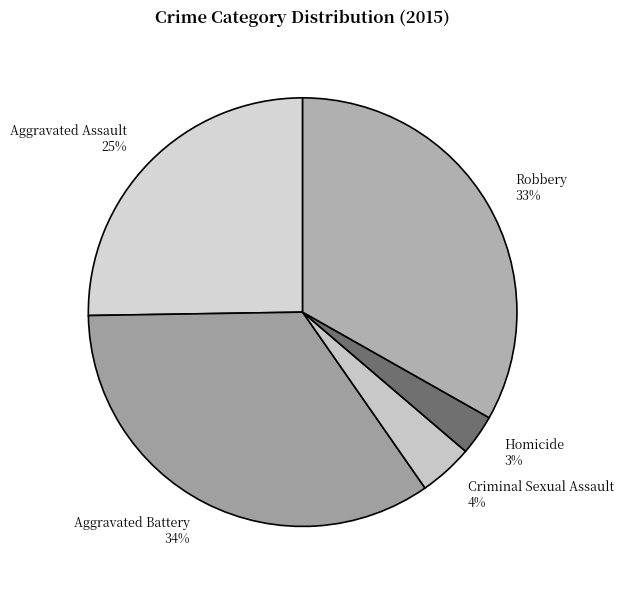

The Homicide slice represents 3% of the pie. True or false?

True